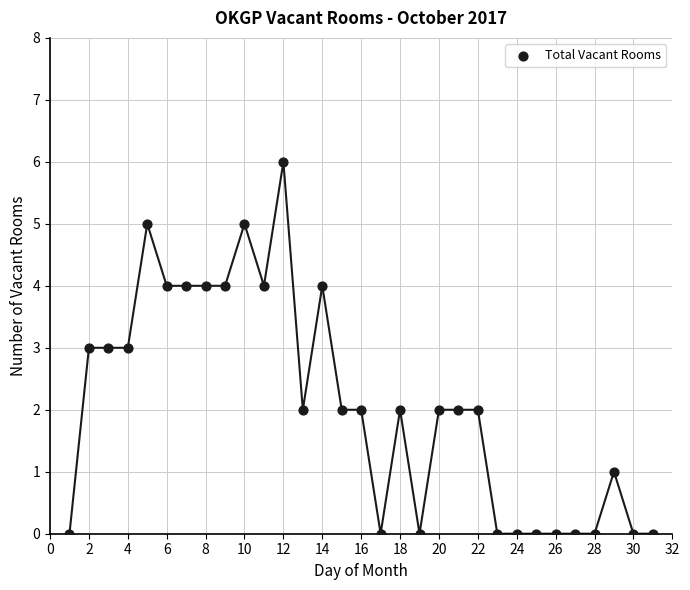

What is the range of Y values (max minus min)?

6